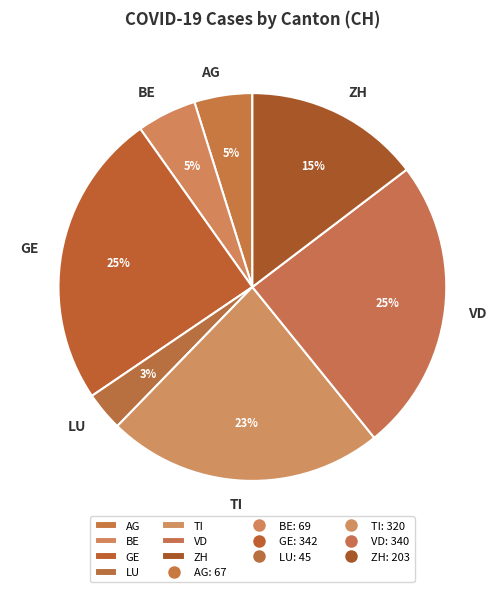

True or false: VD accounts for 11% of the total.

False